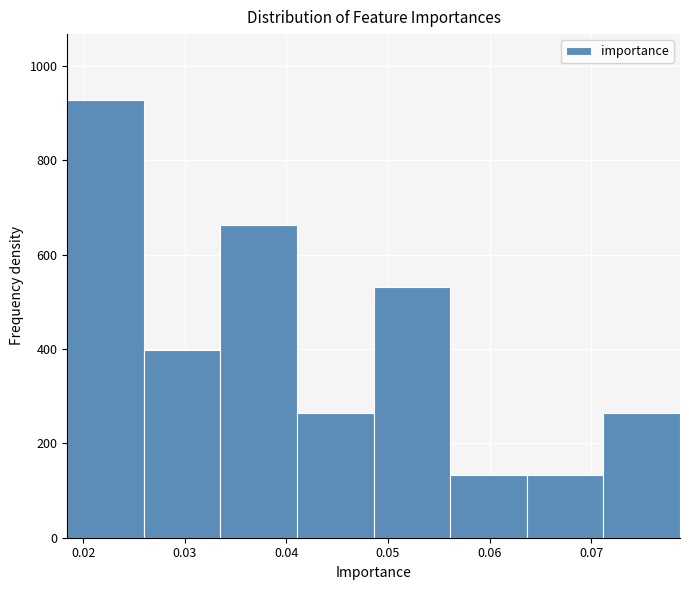

Over which range of the x-axis is the bar tallest?

0.018 to 0.026